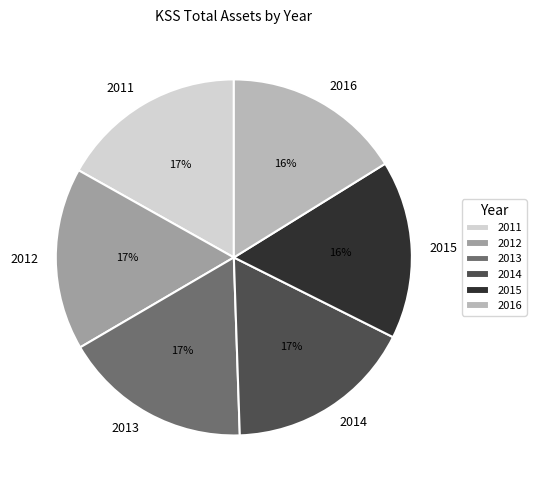

To the nearest percent, what is the difference between the largest and smallest slice percentages?

1%